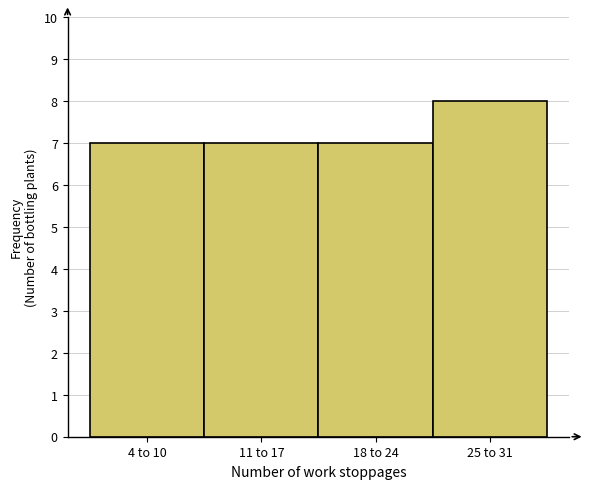

Reading left to right, what are all the values shown in this chart?

7	7	7	8